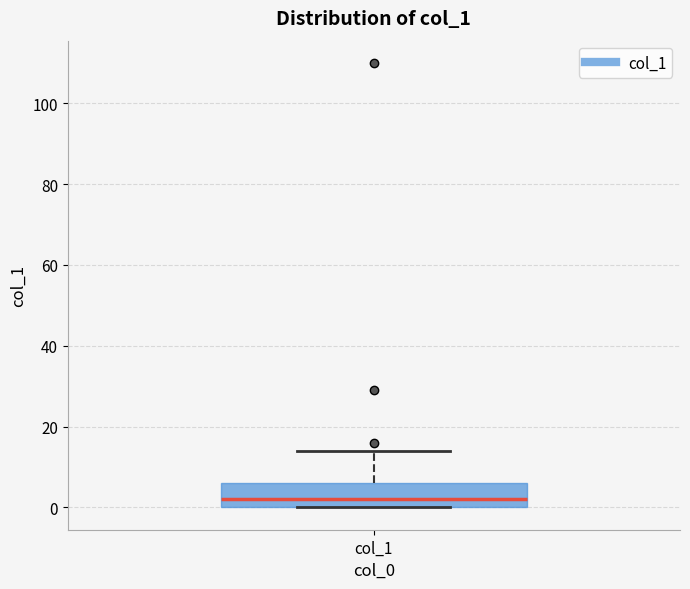

Transcribe this box plot: give where the median line is, the range the box spans, and where the two whiskers end, as read against the y-axis. The values are not printed on the chart, so give them approximately, as read against the axis.

median 2, box 0 to 6, whiskers 0 to 14